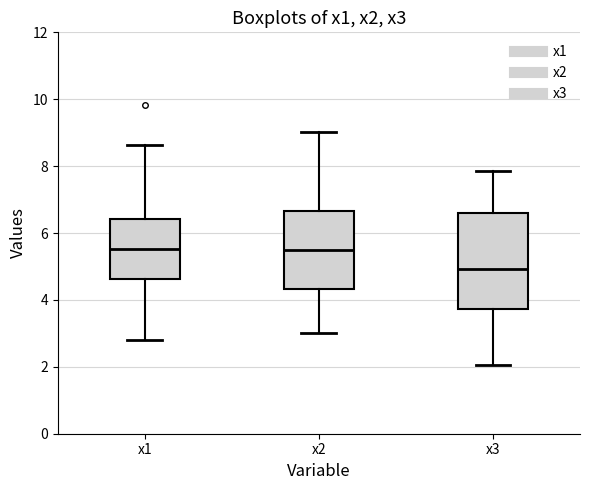

Reading left to right, transcribe this box plot: for each box, give where its median line is, the range the box spans, and where its two whiskers end, as read against the y-axis. The values are not printed on the chart, so give them approximately, as read against the axis.

x1: median 5.6, box 4.6 to 6.4, whiskers 2.8 to 8.6
x2: median 5.4, box 4.4 to 6.6, whiskers 3.0 to 9.0
x3: median 5.0, box 3.8 to 6.6, whiskers 2.0 to 7.8